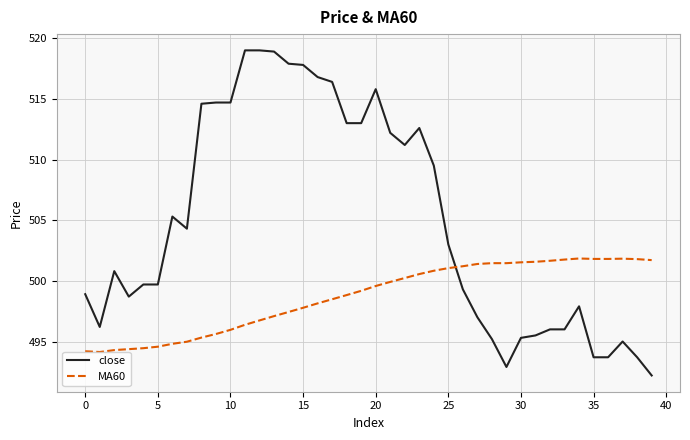

Which series has the widest spread of values?

close